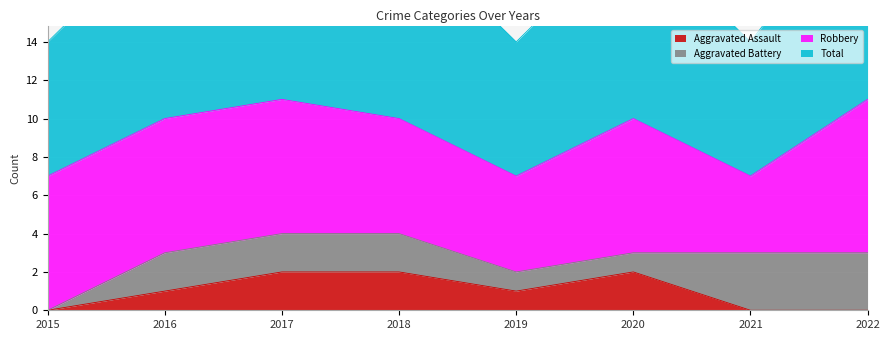

Which label corresponds to the smallest value in the chart?

2015